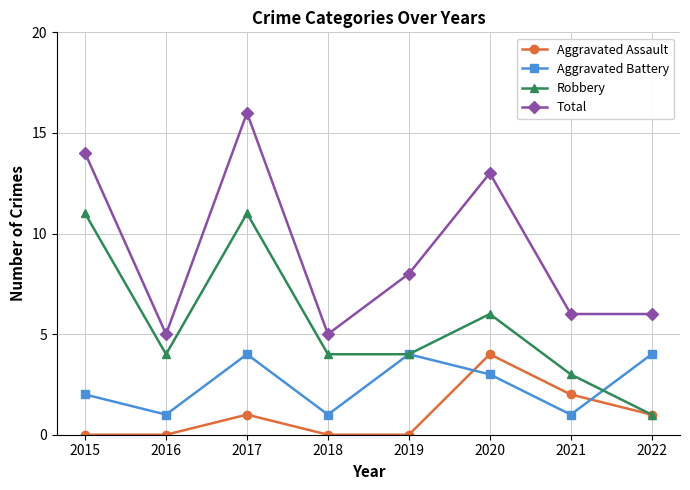

True or false: Robbery and Total cross at least once.

False